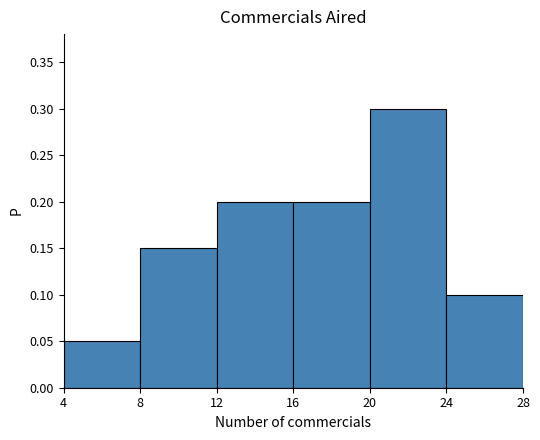

What is the height of the bar covering 24 to 28 on the x-axis? The values are not printed on the chart, so give them approximately, as read against the axis.

0.10